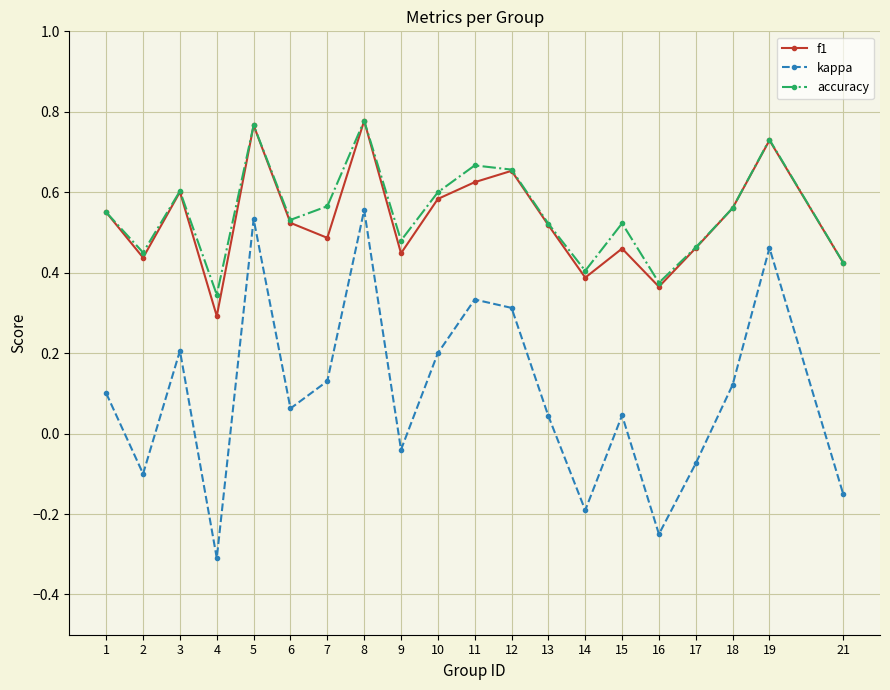

At which category does f1 reach its first local peak?

3